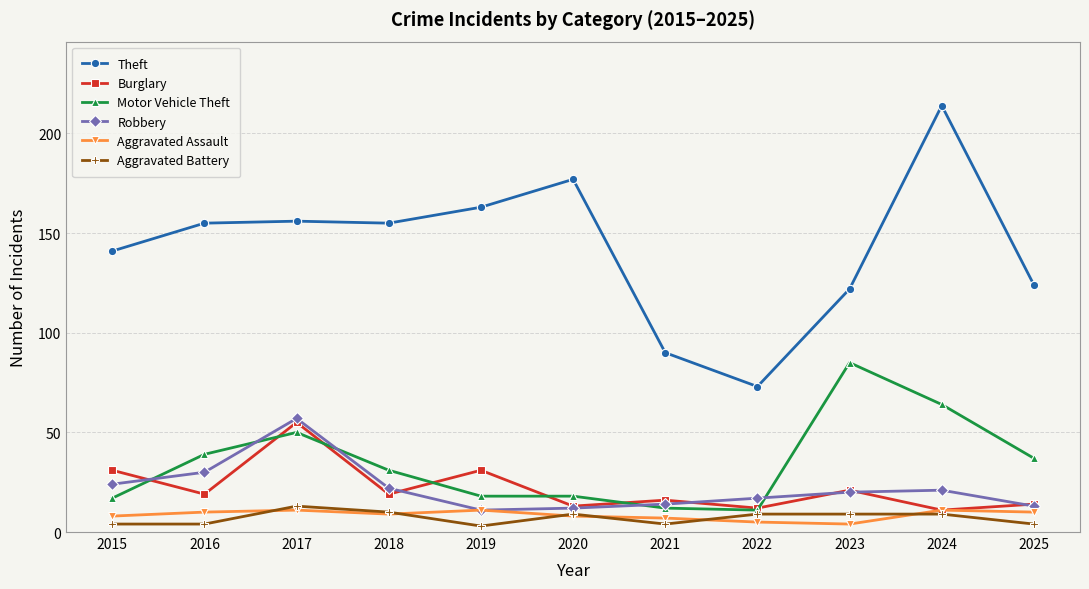

True or false: Robbery has more than 0 points higher than both neighbors.

True